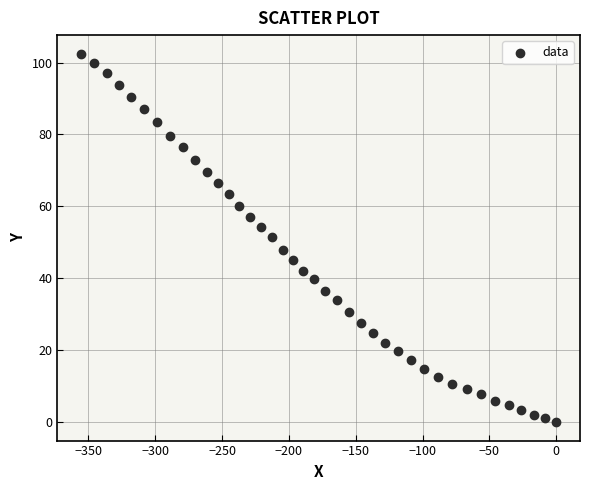

What is the range of X values (max minus min)?

355.4